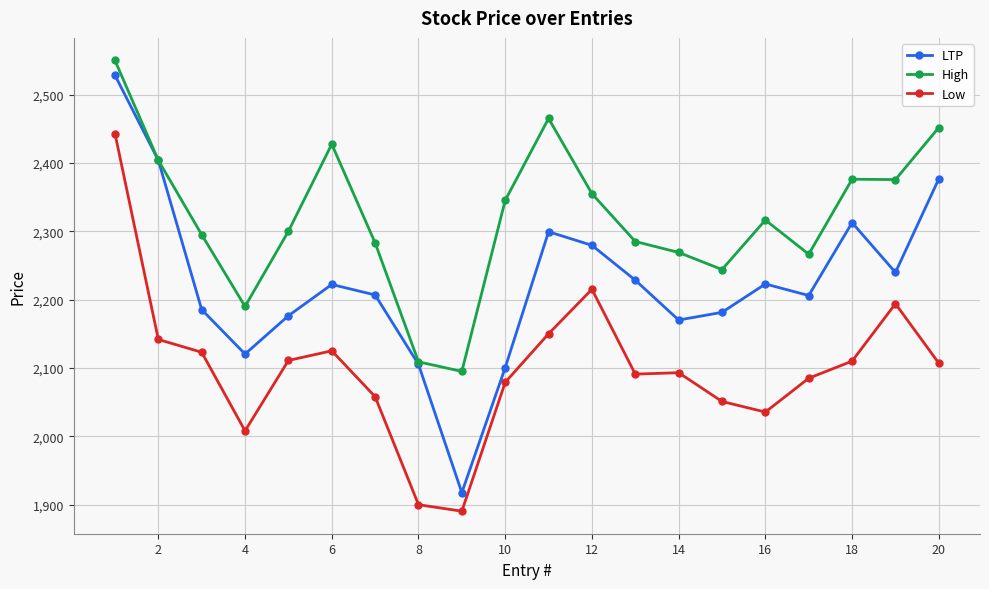

List the series in order of their overall mean, highest first.

High, LTP, Low